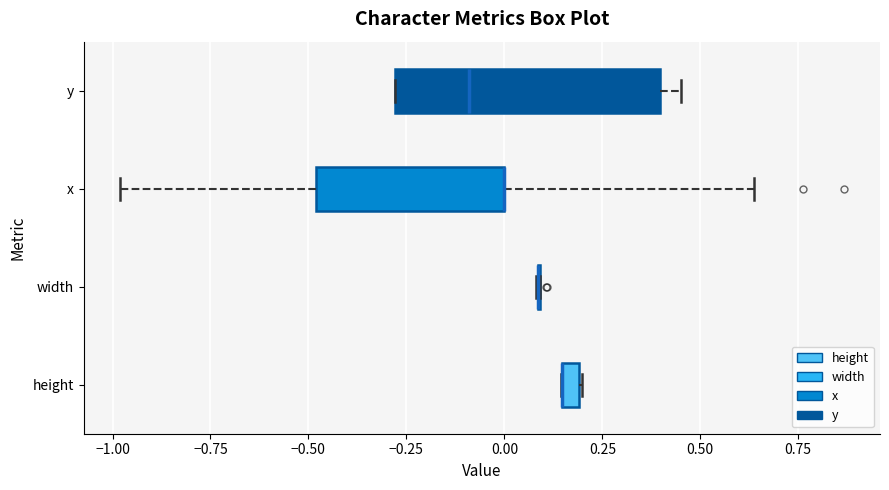

Comparing the boxes themselves (not the whiskers), which one is the widest?

y